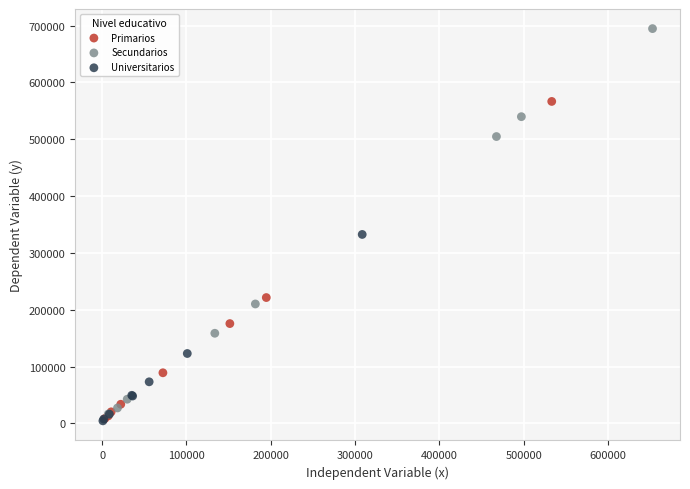

Which series reaches the maximum Y coordinate?

Secundarios